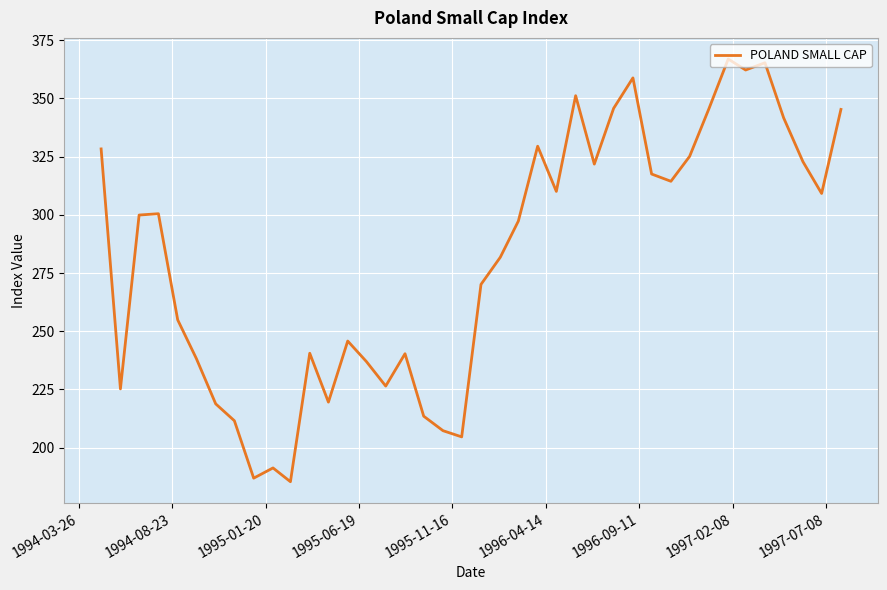

What is the difference between the maximum and minimum values?

181.6